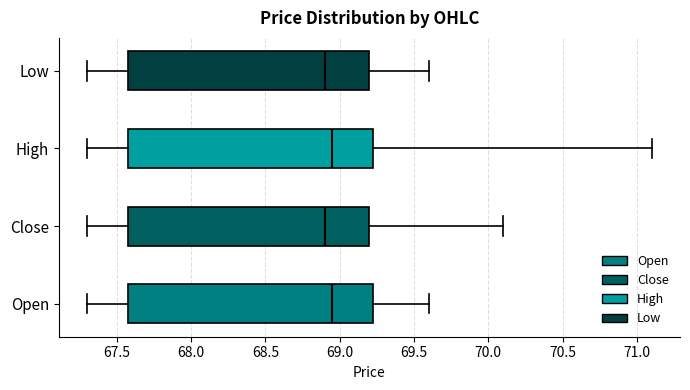

Reading bottom to top, read every box against the x-axis: the position of its median line, the range the box covers, and the ends of its whiskers. The values are not printed on the chart, so give them approximately, as read against the axis.

Open: median 68.95, box 67.60 to 69.25, whiskers 67.30 to 69.60
Close: median 68.90, box 67.60 to 69.20, whiskers 67.30 to 70.10
High: median 68.95, box 67.60 to 69.25, whiskers 67.30 to 71.10
Low: median 68.90, box 67.60 to 69.20, whiskers 67.30 to 69.60